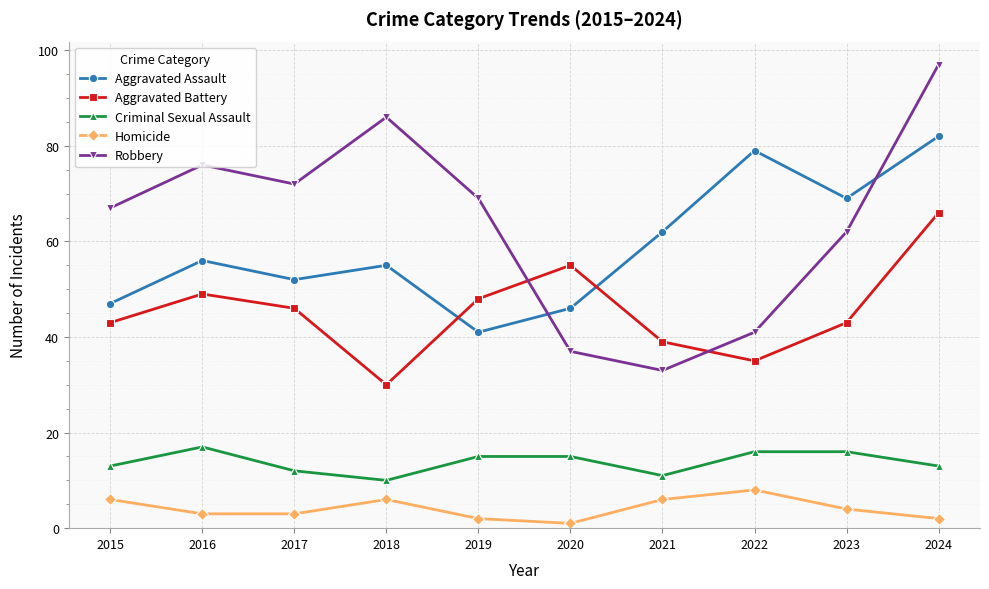

True or false: Criminal Sexual Assault has more than 0 points higher than both neighbors.

True